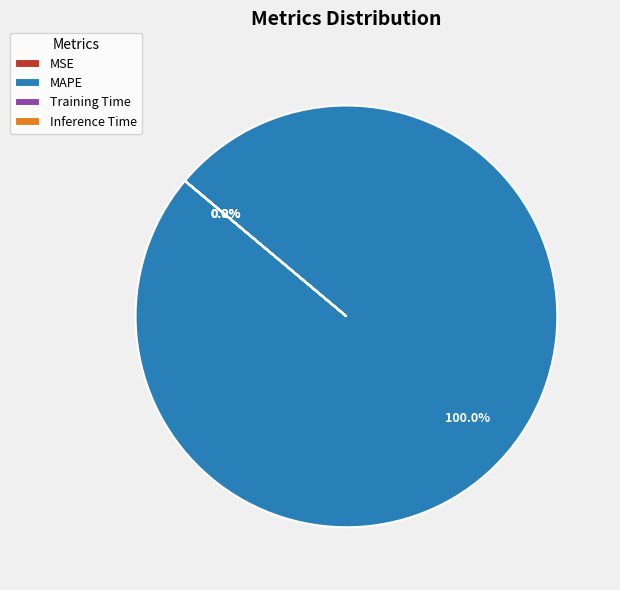

To the nearest percent, what is the combined percentage of MSE and MAPE?

100%